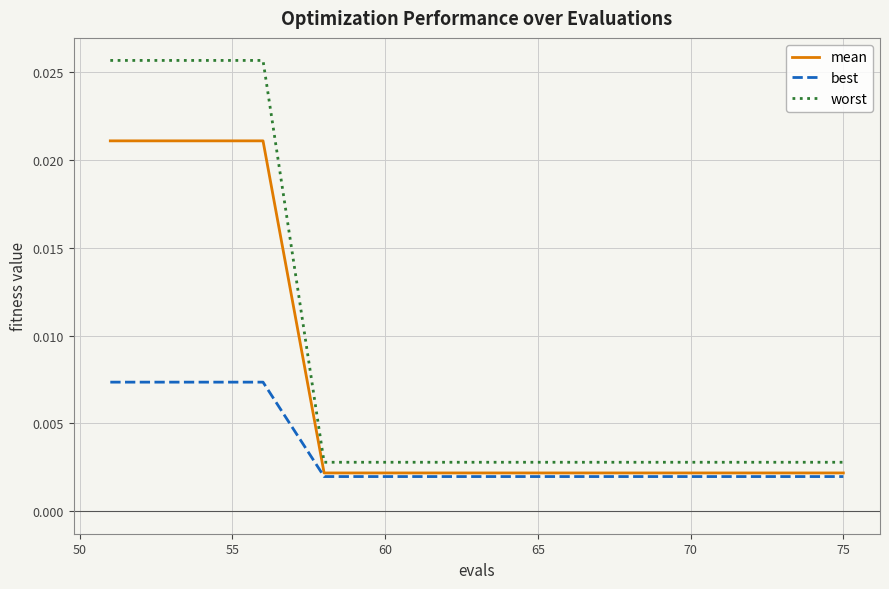

Which series has the largest range (max minus min)?

worst